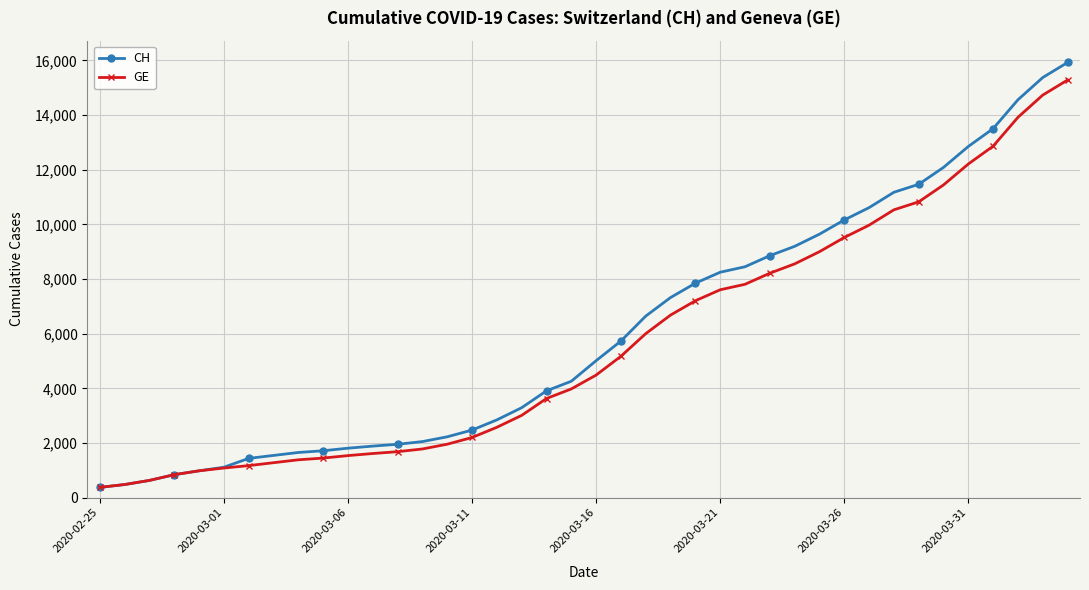

Rank the series by their average value, from lowest to highest.

GE, CH